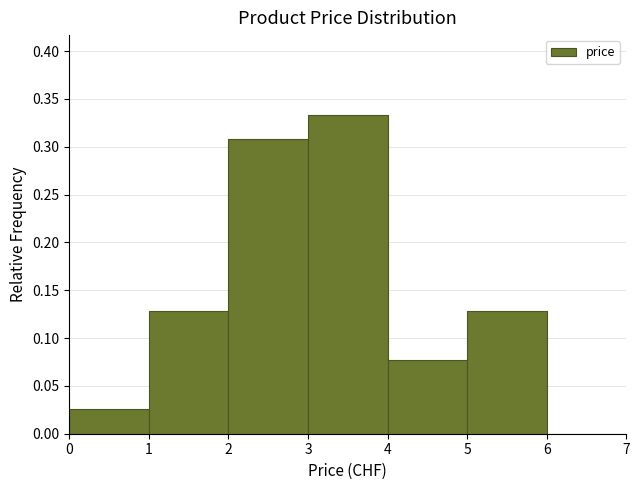

How tall is the bar that spans 2 to 3 on the x-axis? The values are not printed on the chart, so give them approximately, as read against the axis.

0.310